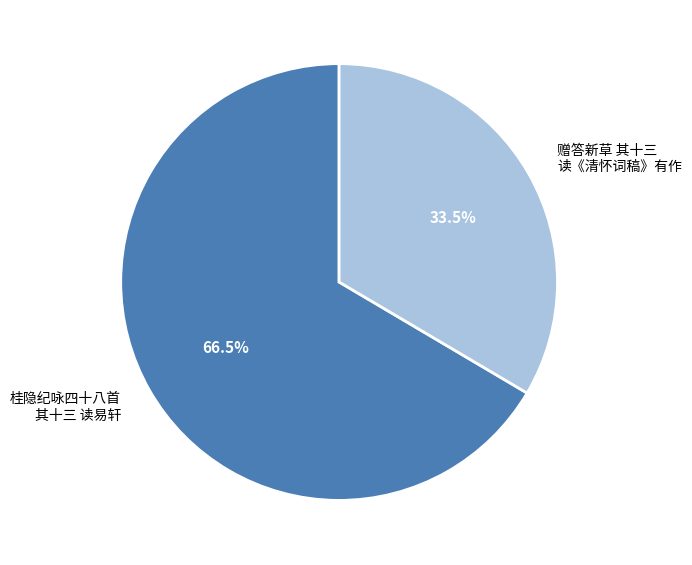

Rank the categories by value from highest to lowest.

桂隐纪咏四十八首 其十三 读易轩, 赠答新草 其十三 读《清怀词稿》有作